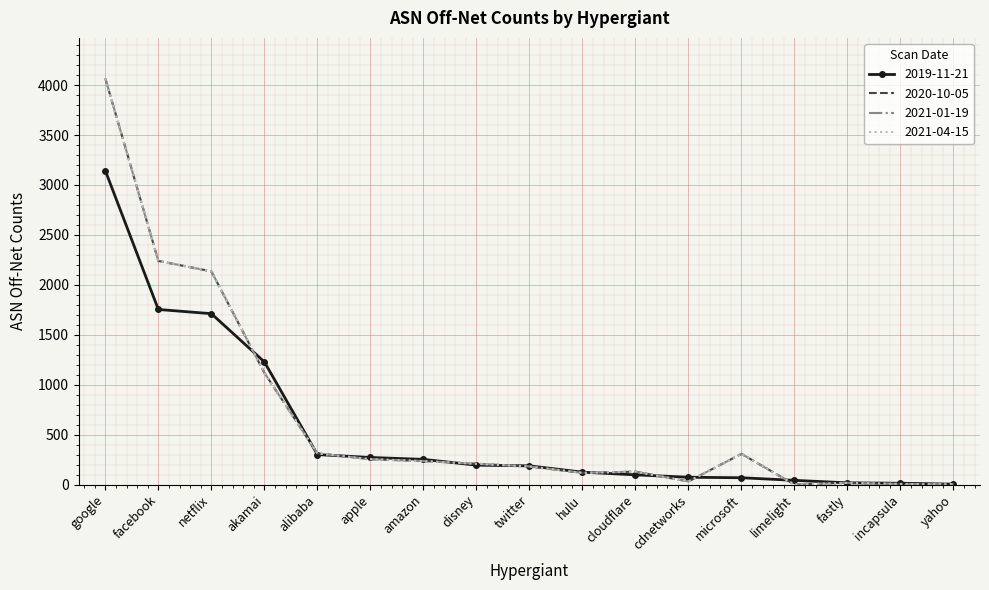

In 2021-01-19, how many points are higher than both neighbors (excluding endpoints)?

3